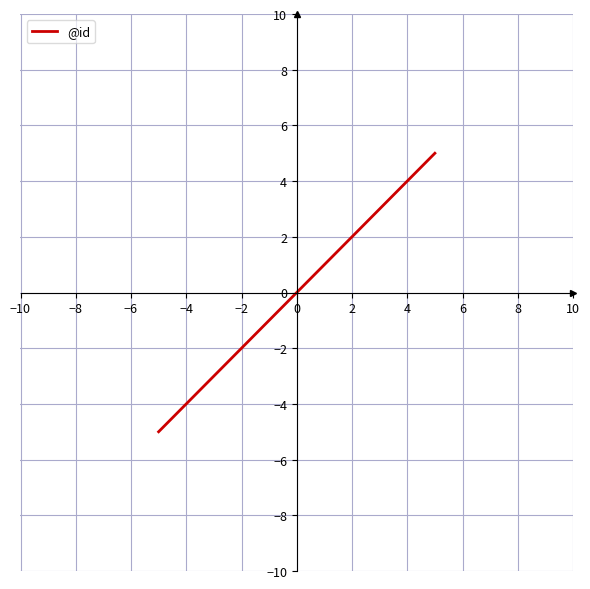

Reading right to left, list all the values displayed in this chart.

5	4	3	2	1	0	-1	-2	-3	-4	-5